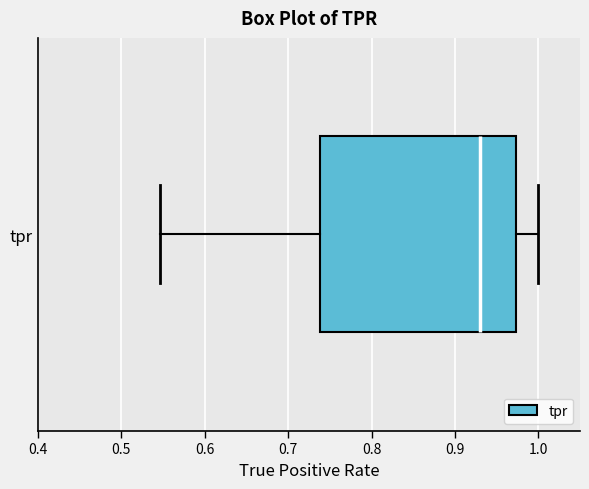

Where does the median line of the box for tpr sit on the x-axis? The values are not printed on the chart, so give them approximately, as read against the axis.

0.93